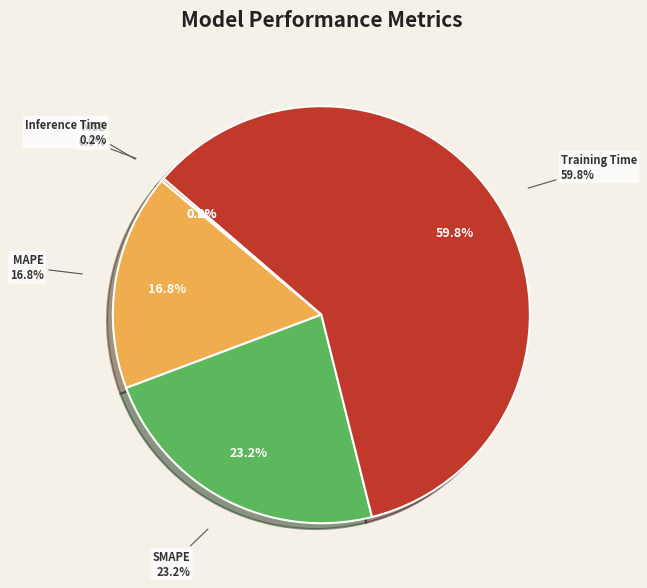

Which has a higher value, SMAPE or MAPE?

SMAPE